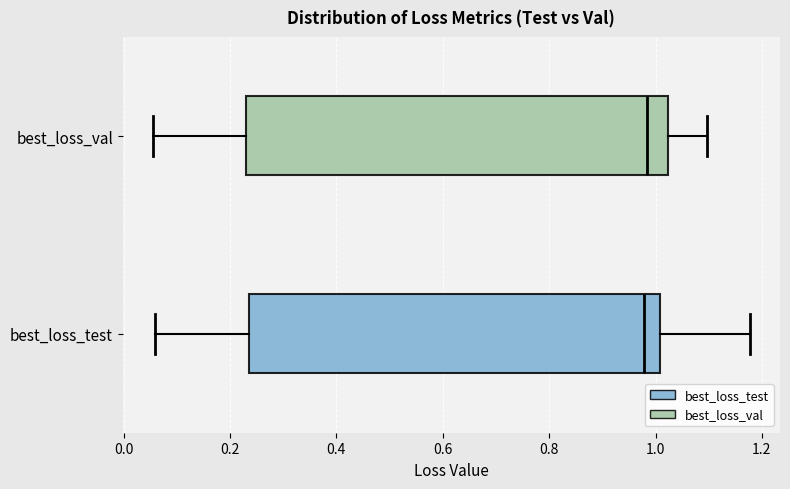

Reading bottom to top, read every box against the x-axis: the position of its median line, the range the box covers, and the ends of its whiskers. The values are not printed on the chart, so give them approximately, as read against the axis.

best_loss_test: median 0.98, box 0.24 to 1.00, whiskers 0.06 to 1.18
best_loss_val: median 0.98, box 0.24 to 1.02, whiskers 0.06 to 1.10